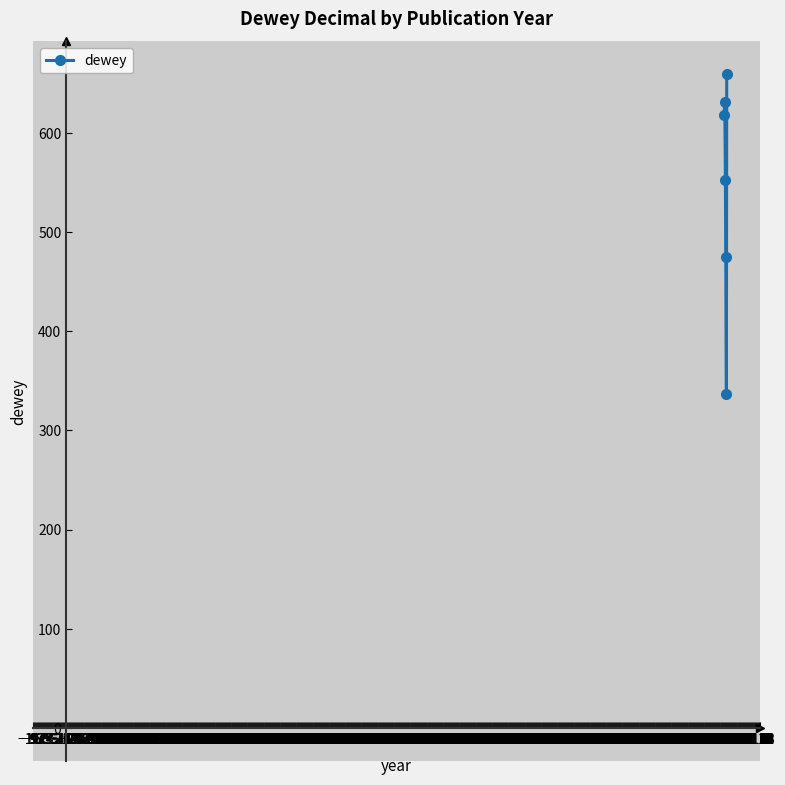

Does the chart have visible grid lines?

Yes